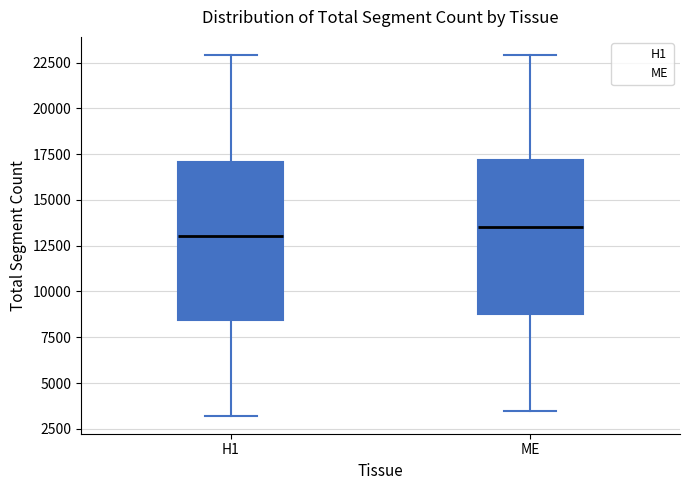

Reading left to right, read every box against the y-axis: the position of its median line, the range the box covers, and the ends of its whiskers. The values are not printed on the chart, so give them approximately, as read against the axis.

H1: median 13000, box 8500 to 17000, whiskers 3000 to 23000
ME: median 13500, box 9000 to 17000, whiskers 3500 to 23000